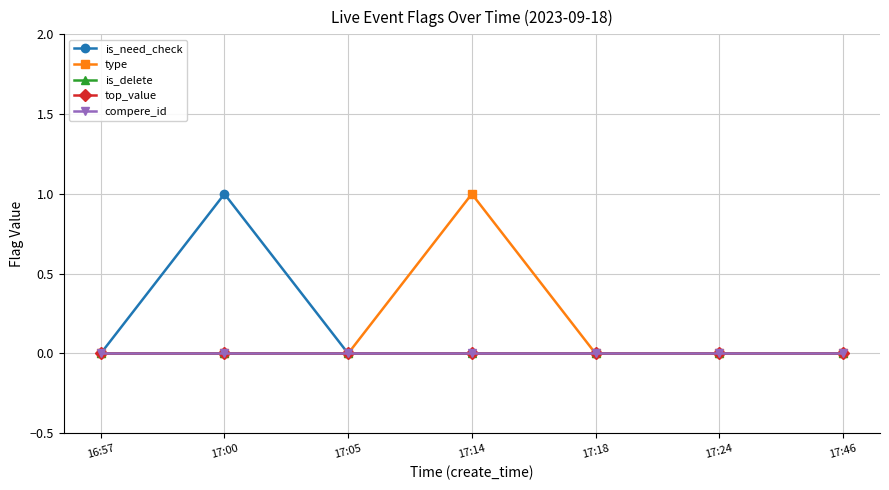

What is the label of the 7th point from the left?

17:46